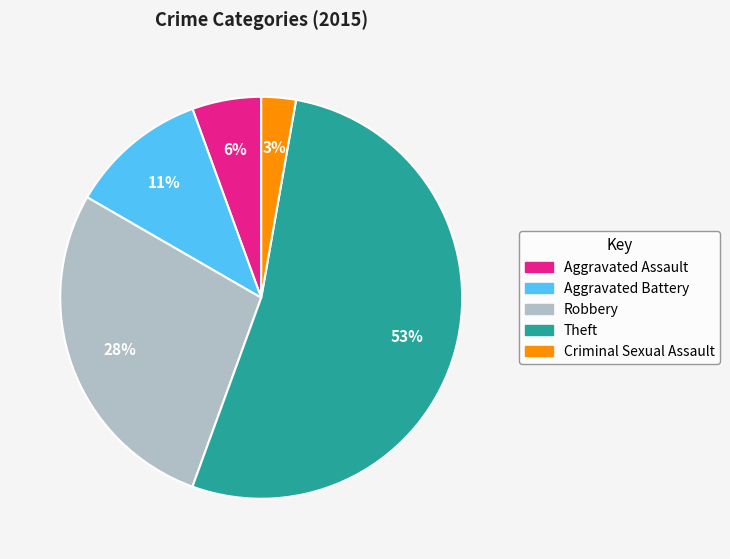

Do Aggravated Battery and Robbery together represent more than half of the pie?

No